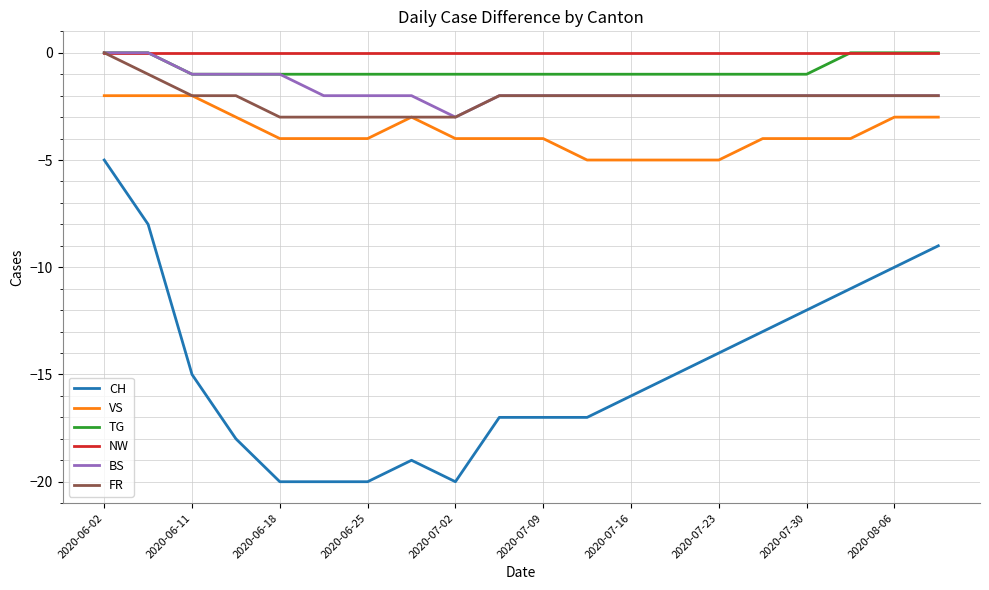

Which series has the widest spread of values?

CH